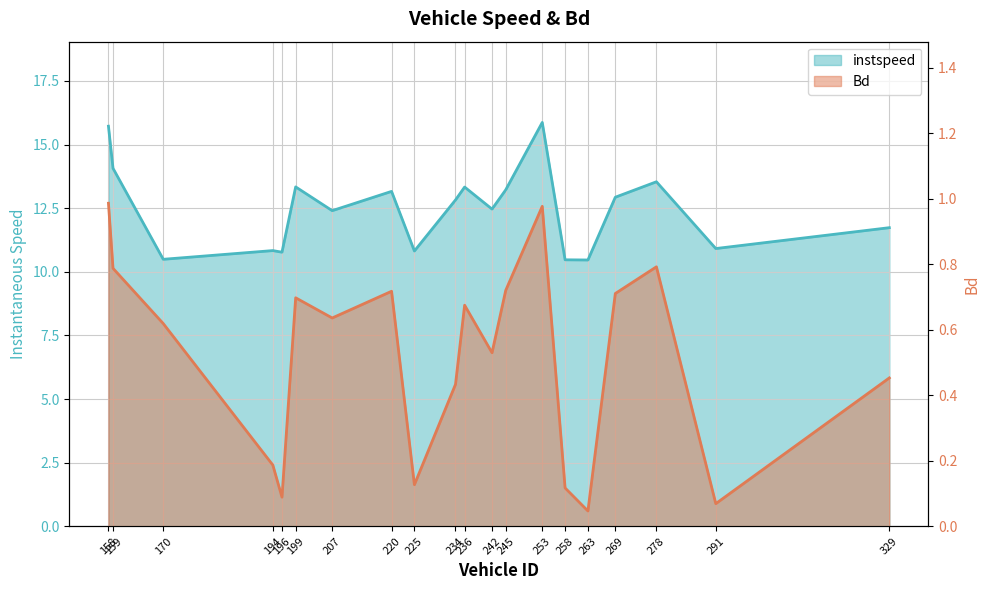

In instspeed, how many points are lower than both neighbors (excluding endpoints)?

7